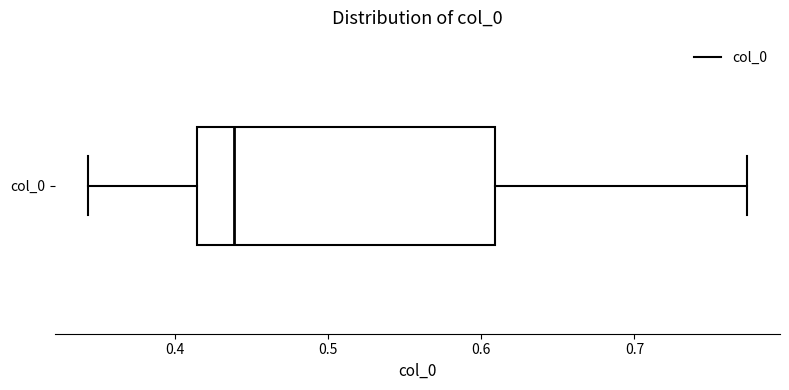

Where does the median line of the box for col_0 sit on the x-axis? The values are not printed on the chart, so give them approximately, as read against the axis.

0.44